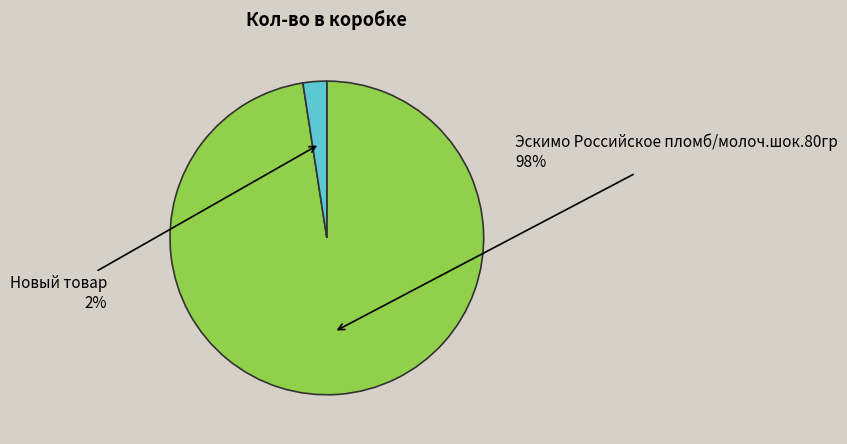

How many segments does this pie chart have?

2